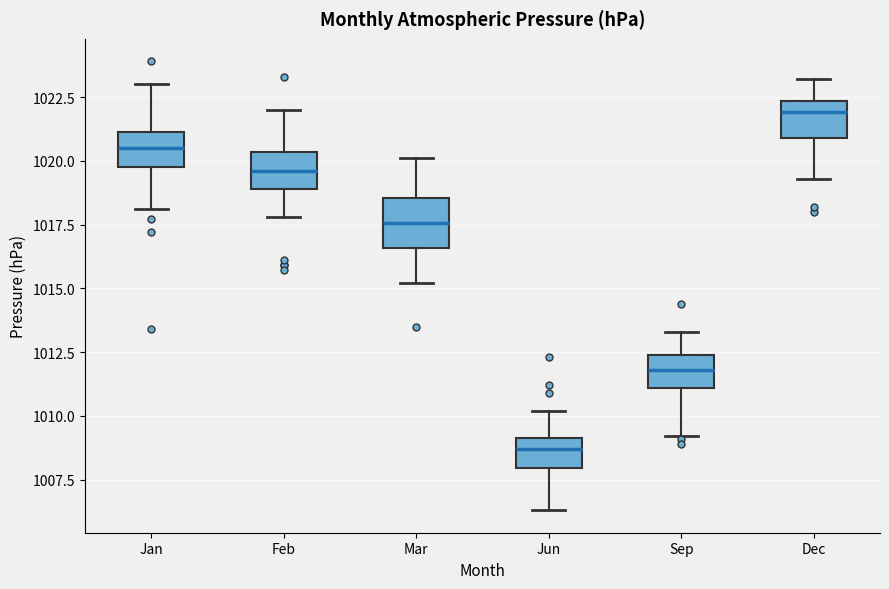

Reading left to right, transcribe this box plot: for each box, give where its median line is, the range the box spans, and where its two whiskers end, as read against the y-axis. The values are not printed on the chart, so give them approximately, as read against the axis.

Jan: median 1020.5, box 1020.0 to 1021.0, whiskers 1018.0 to 1023.0
Feb: median 1019.5, box 1019.0 to 1020.5, whiskers 1018.0 to 1022.0
Mar: median 1017.5, box 1016.5 to 1018.5, whiskers 1015.0 to 1020.0
Jun: median 1008.5, box 1008.0 to 1009.0, whiskers 1006.5 to 1010.0
Sep: median 1012.0, box 1011.0 to 1012.5, whiskers 1009.0 to 1013.5
Dec: median 1022.0, box 1021.0 to 1022.5, whiskers 1019.5 to 1023.0